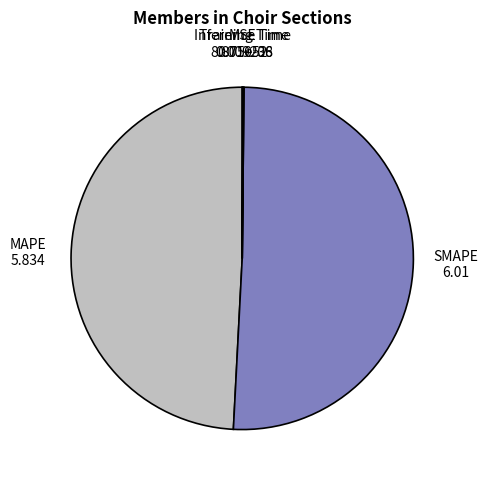

The SMAPE slice represents 51% of the pie. True or false?

True